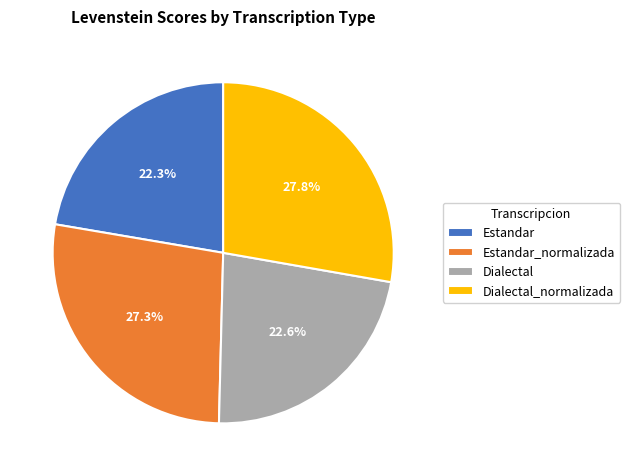

What is the ratio of the value at Estandar to the value at Dialectal?

1.0